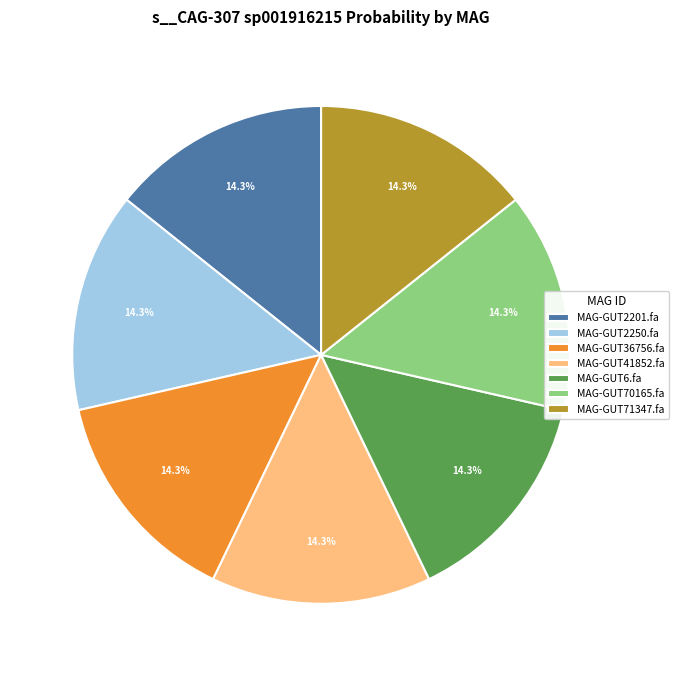

What percentage is the MAG-GUT70165.fa slice, to the nearest percent?

14%